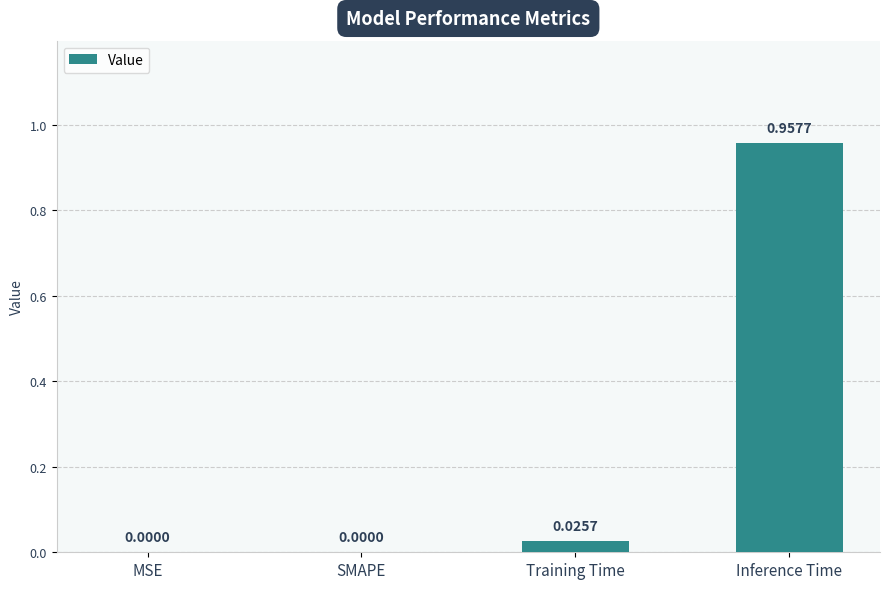

The chart shows a value of 0.0 at SMAPE. True or false?

True